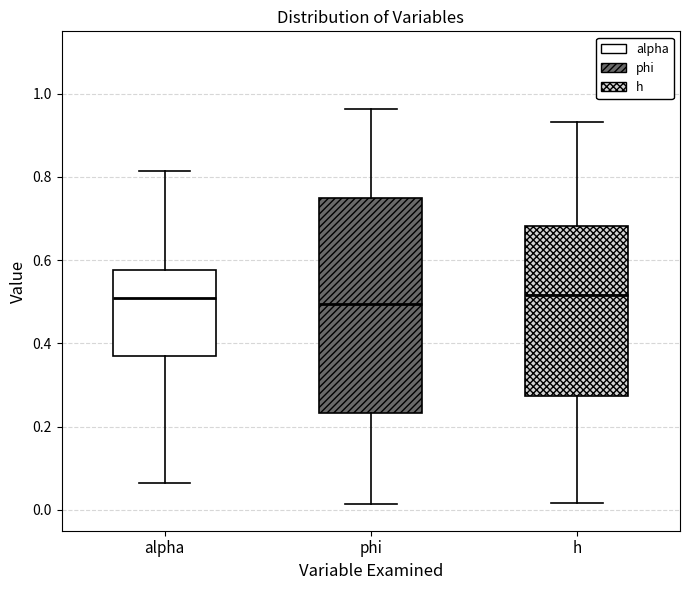

Where is the lower edge of the box for alpha on the y-axis? The values are not printed on the chart, so give them approximately, as read against the axis.

0.38